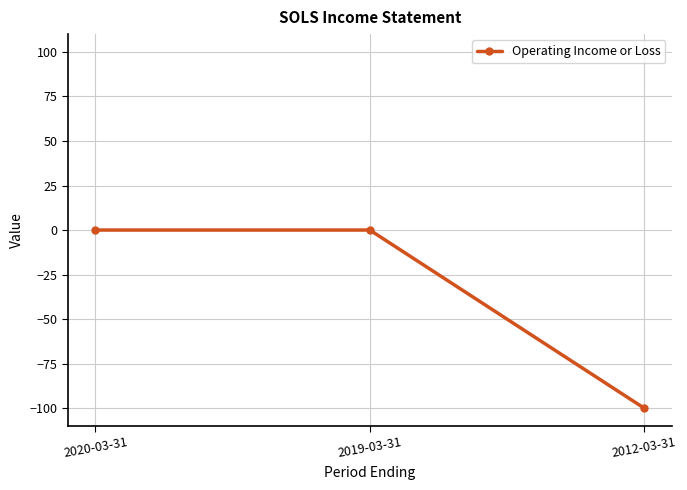

What is the change in value from 2019-03-31 to 2012-03-31?

-100